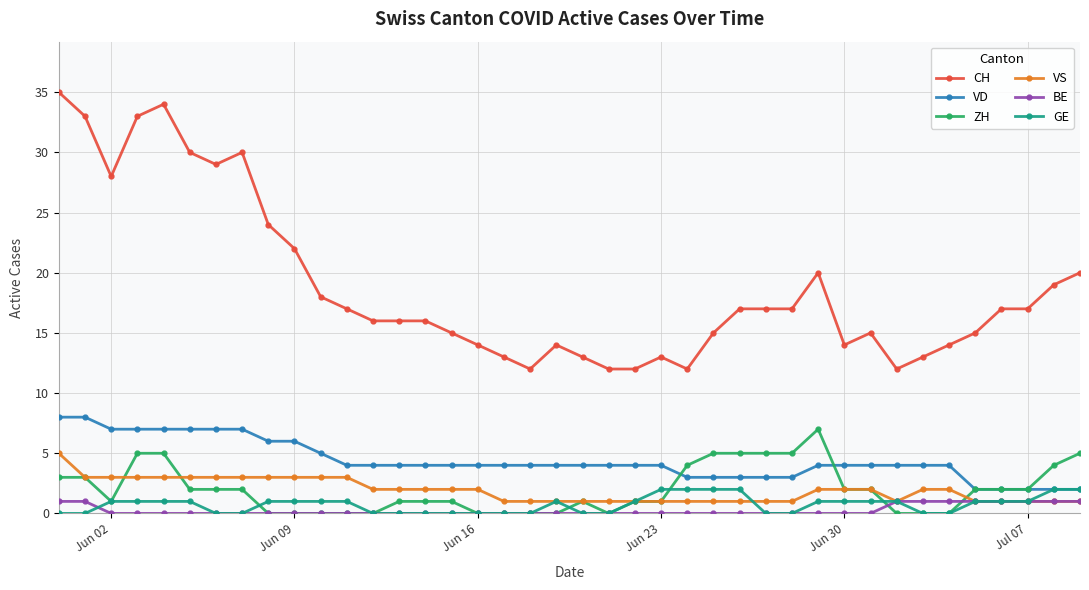

True or false: BE and VD cross at least once.

False